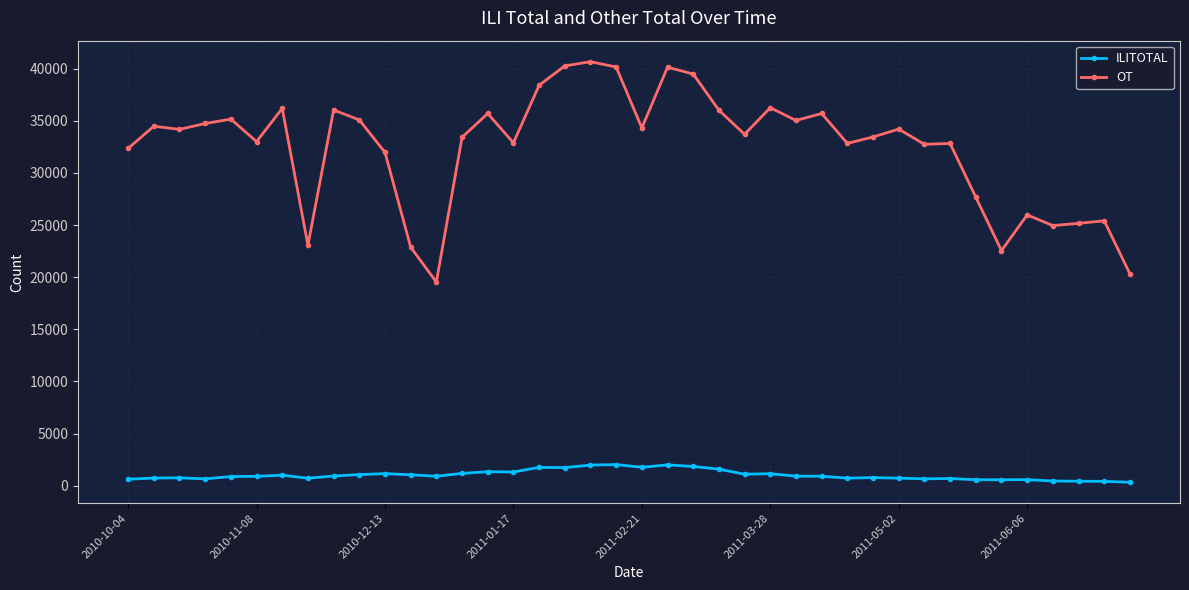

Which series has the widest spread of values?

OT